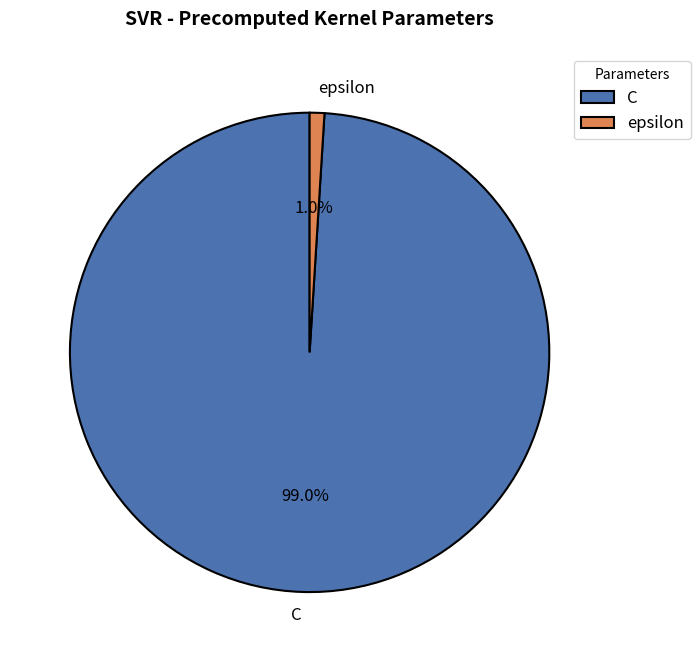

Is epsilon the majority of the pie?

No